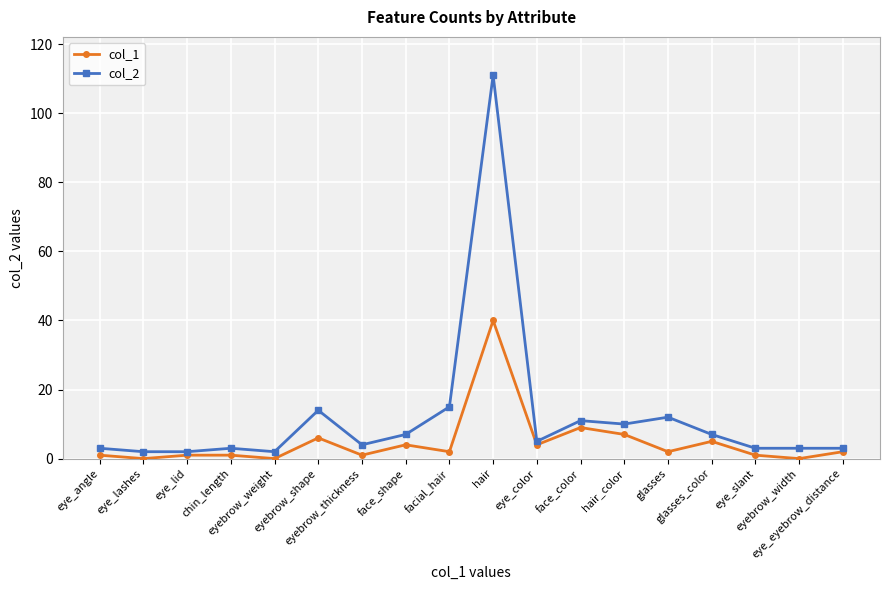

At how many categories does at least one series exceed 49?

1